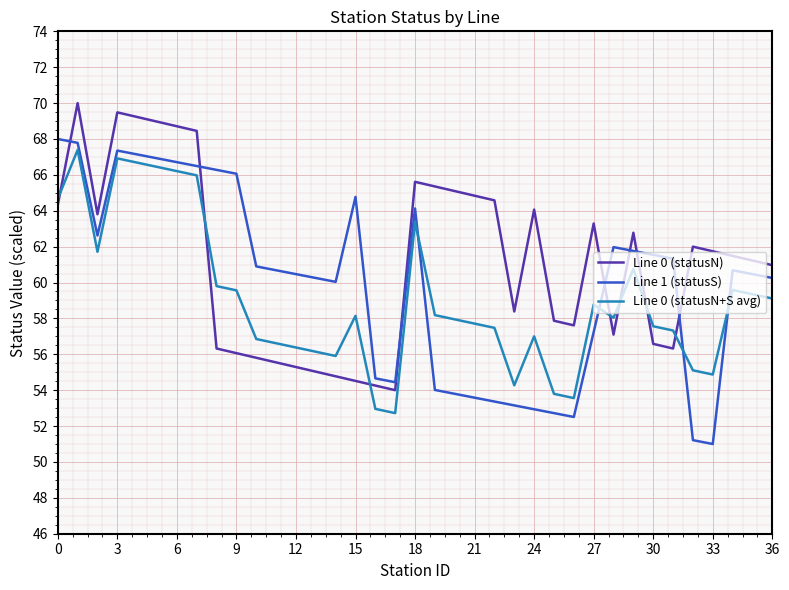

List the series in order of their peak value, lowest first.

Line 0 (statusN+S avg), Line 1 (statusS), Line 0 (statusN)